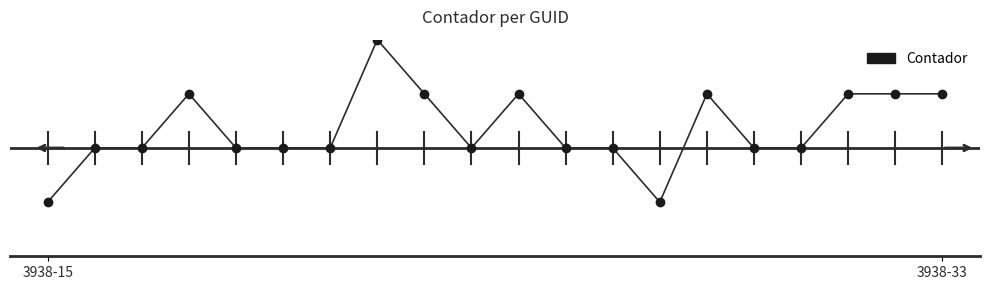

How many lines are shown in the chart?

1